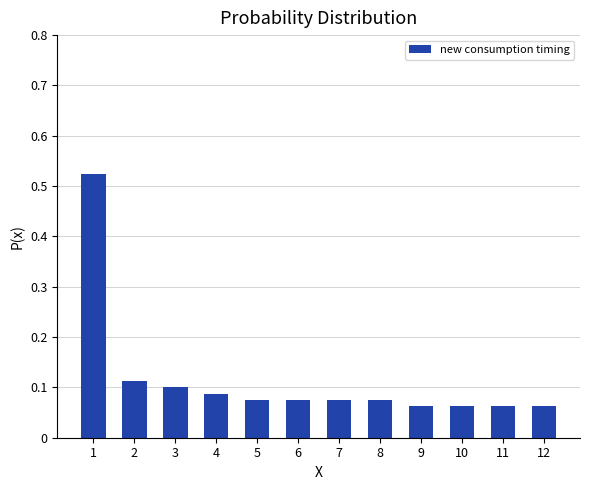

How many values are between 0 and 1?

12